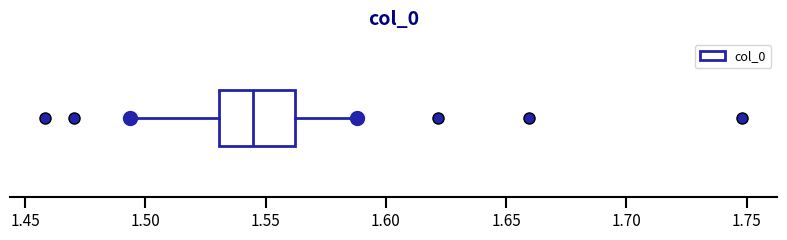

Read this box plot against the x-axis: the position of the median line, the range covered by the box, and the ends of both whiskers. The values are not printed on the chart, so give them approximately, as read against the axis.

median 1.545, box 1.530 to 1.560, whiskers 1.495 to 1.590